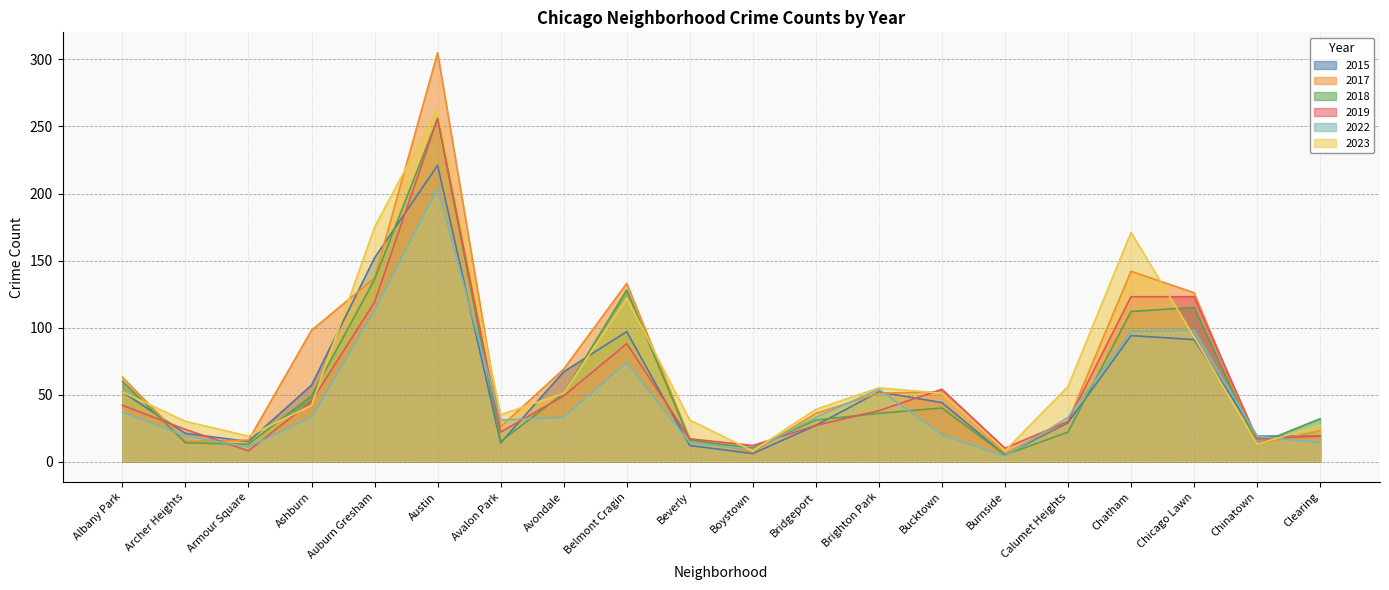

What position from the left is Boystown?

11